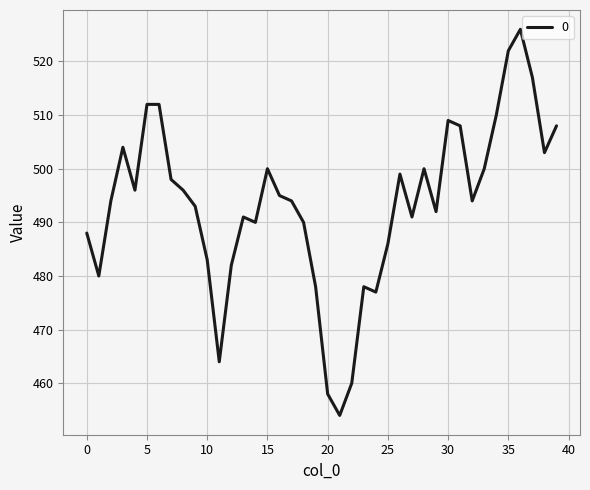

What is the difference between the maximum and minimum values?

72